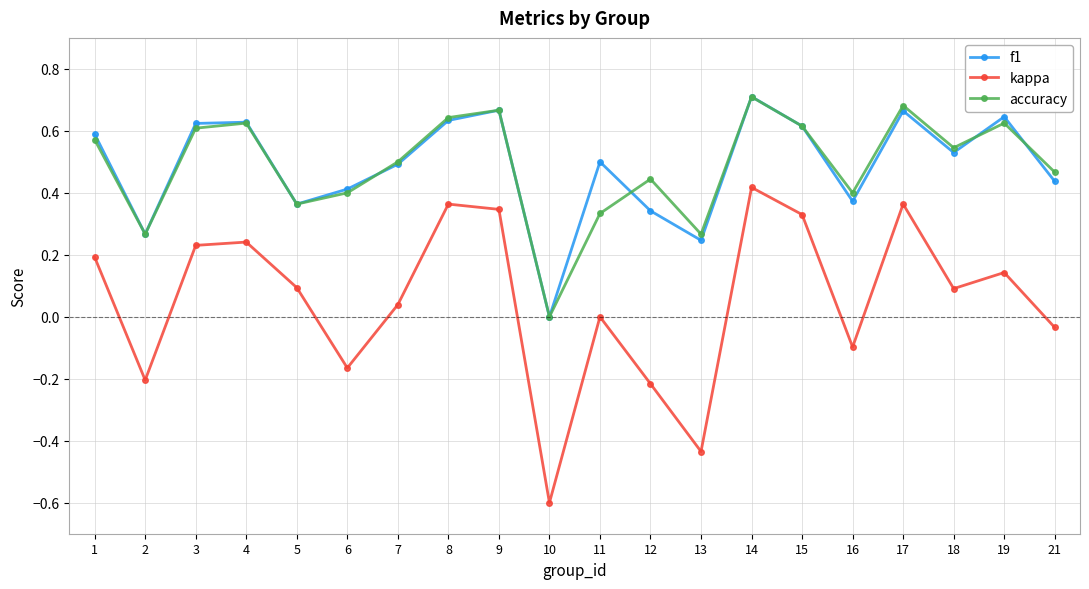

Is the value of f1 at 2 greater than the value of accuracy at 8?

No